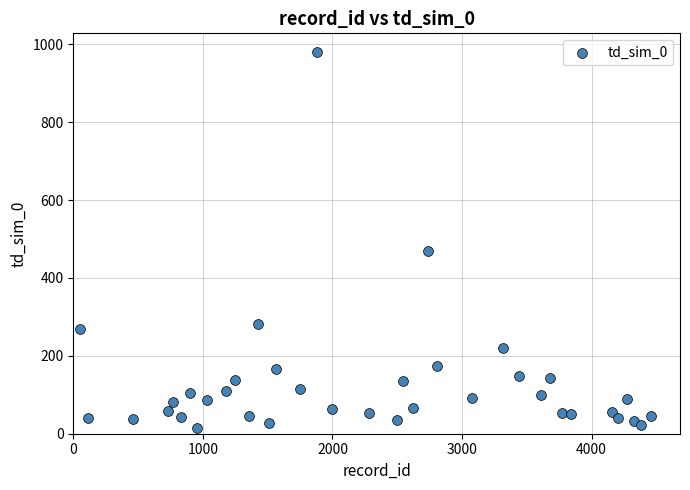

What Y value in the scatter plot is closest to 497?

469